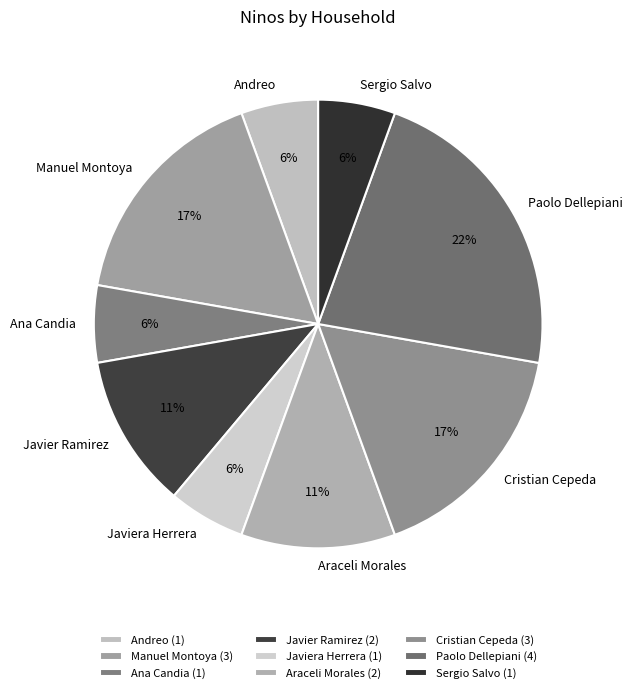

To the nearest percent, what is the average slice percentage?

11%